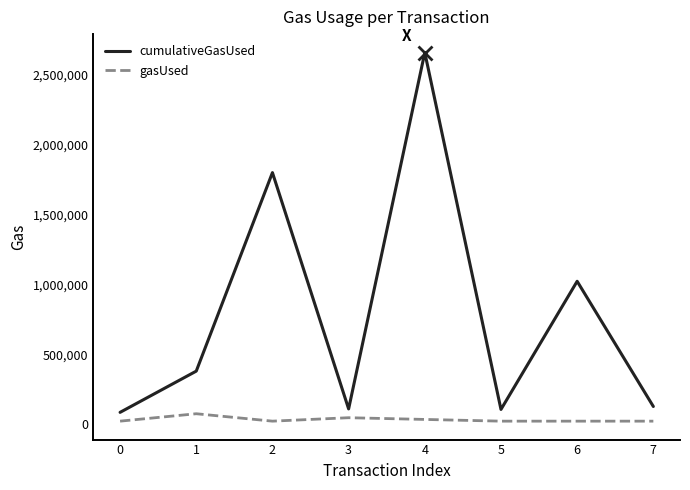

True or false: cumulativeGasUsed and gasUsed intersect in this chart.

False